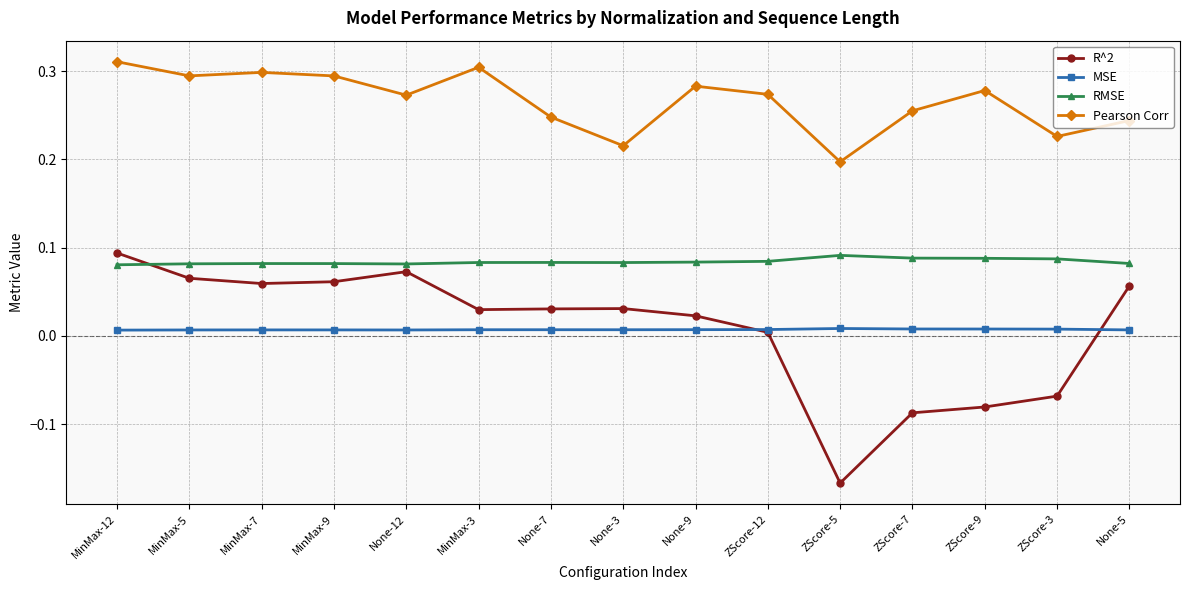

What is the label of the 14th point from the right?

MinMax-5